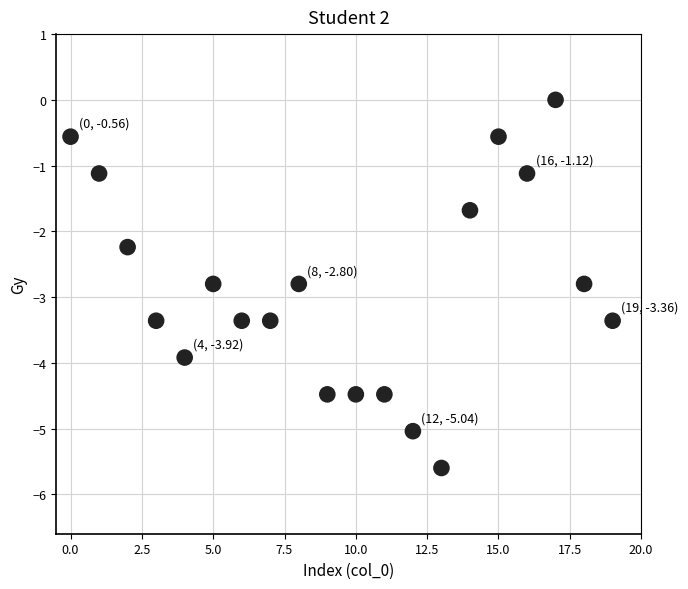

What Y value in the scatter plot is closest to -2?

-2.2